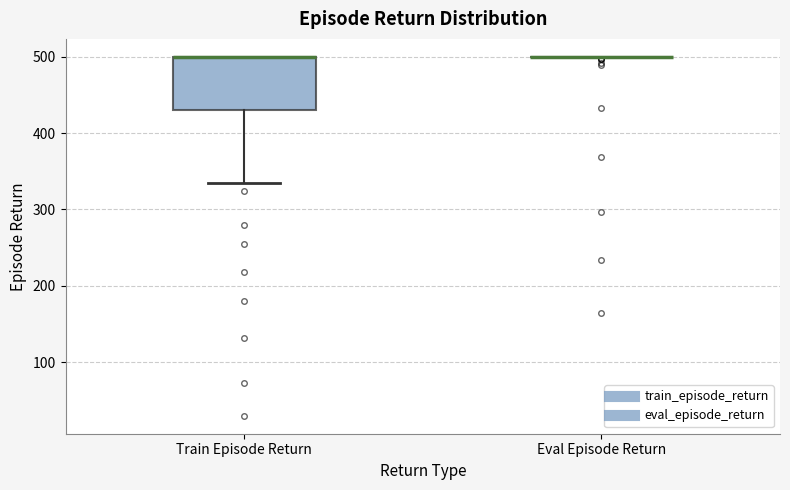

Reading left to right, transcribe this box plot: for each box, give where its median line is, the range the box spans, and where its two whiskers end, as read against the y-axis. The values are not printed on the chart, so give them approximately, as read against the axis.

Train Episode Return: median 500 (drawn on the box's upper edge), box 430 to 500, whiskers 330 to 500
Eval Episode Return: box collapsed to a line at 500, whiskers 500 to 500